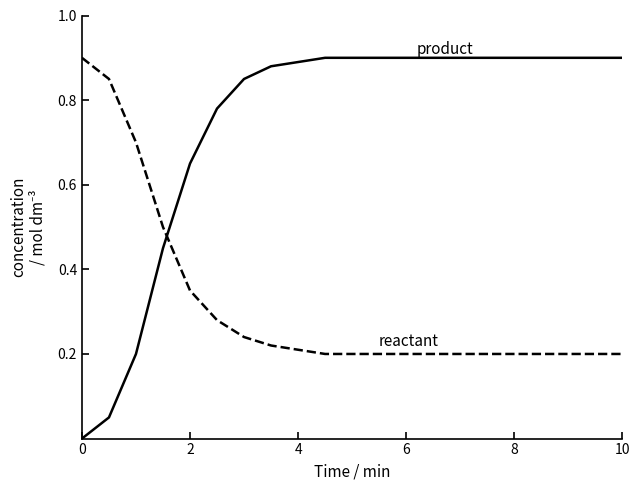

What is the total value across all series at 2?

1.0